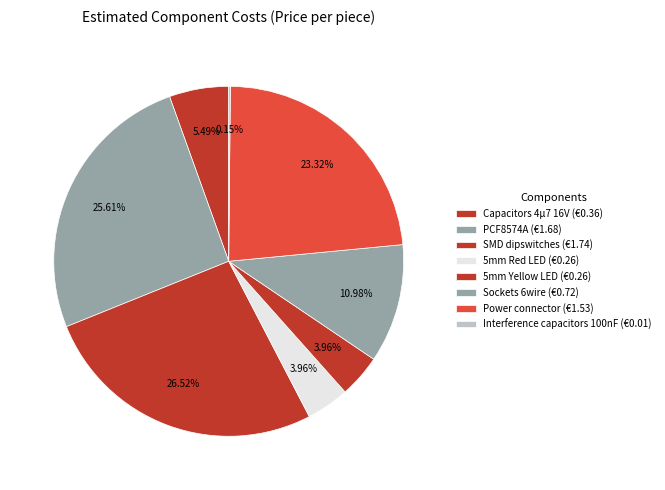

Rank the categories by value from lowest to highest.

Interference capacitors 100nF, 5mm Red LED, 5mm Yellow LED, Capacitors 4µ7 16V, Sockets 6wire, Power connector, PCF8574A, SMD dipswitches